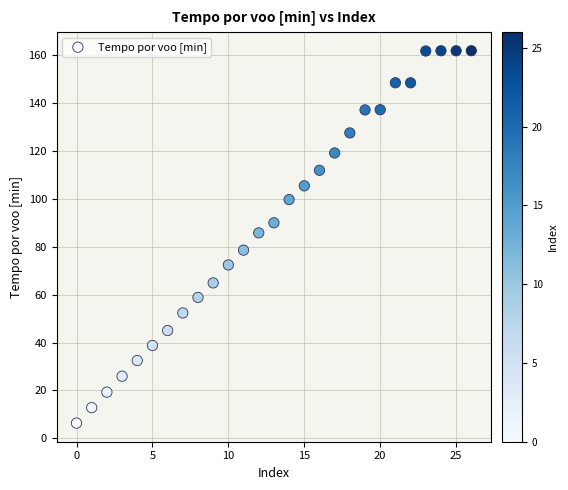

What Y value in the scatter plot is closest to 84?

85.7